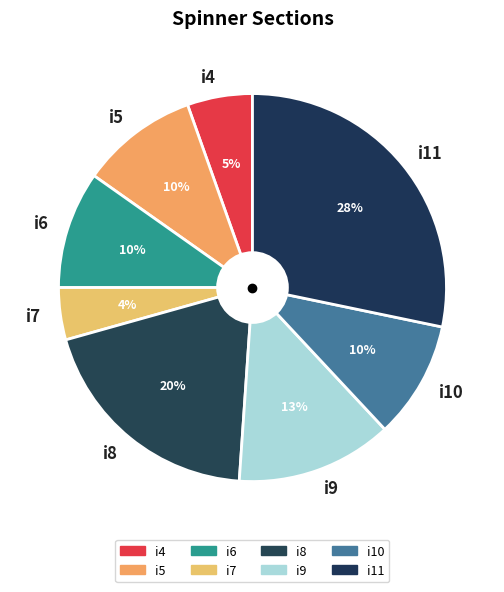

Is there a majority slice in this chart?

No